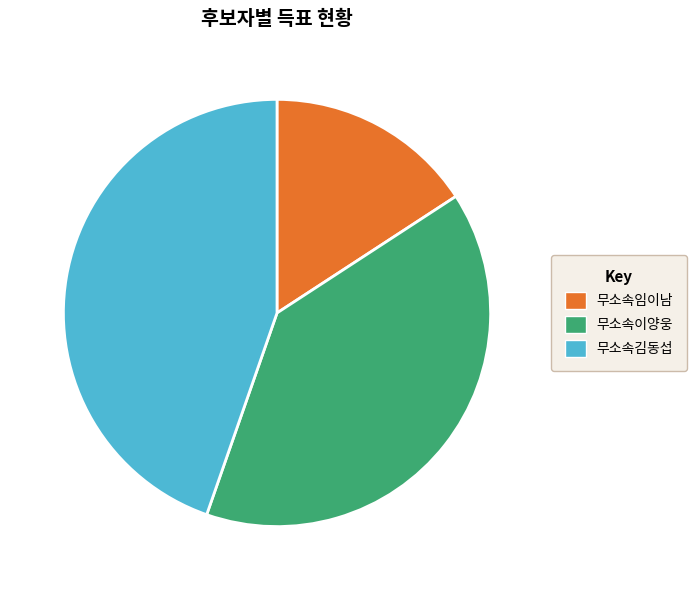

Do 무소속김동섭 and 무소속임이남 together represent more than half of the pie?

Yes